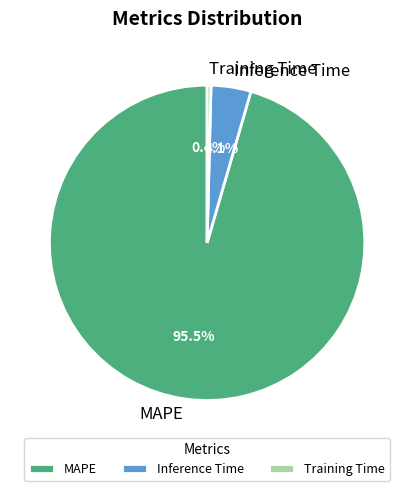

How many slices are in this pie chart?

3